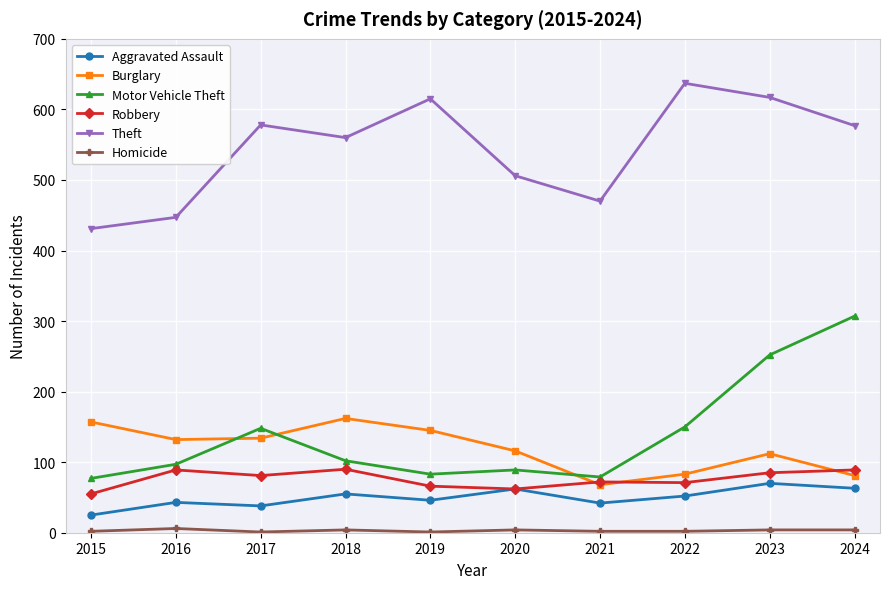

How many series are shown in this chart?

6